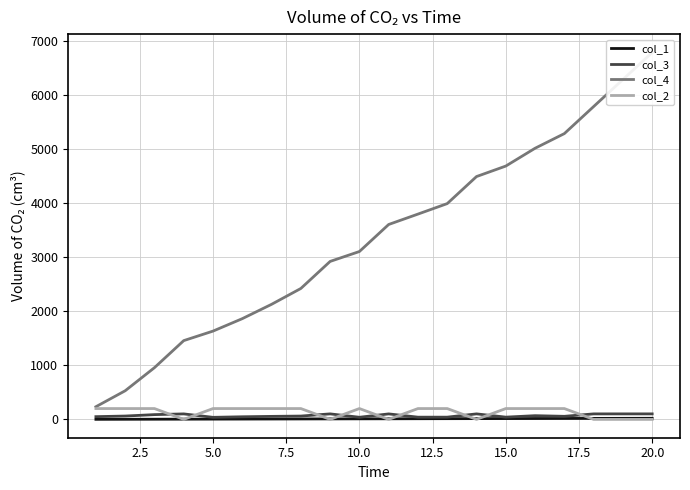

Is the value of col_1 at 10.0 greater than the value of col_2 at 5.0?

No